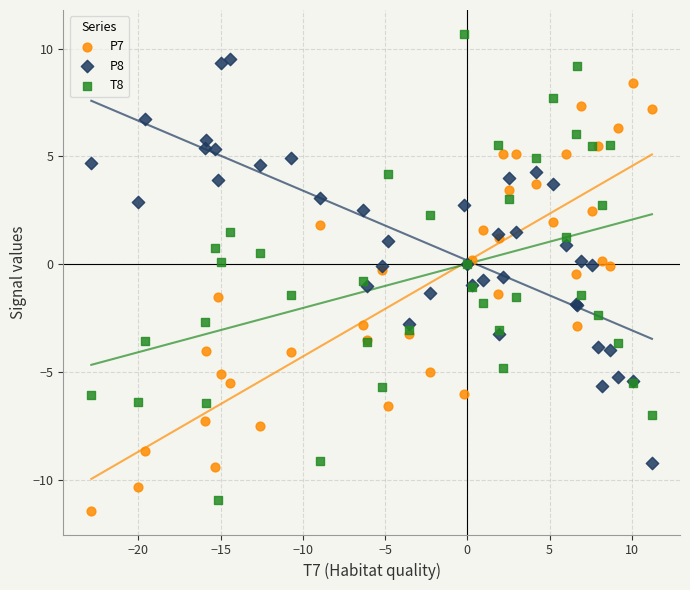

What is the X range (max minus min) for the scatter plot?

34.1